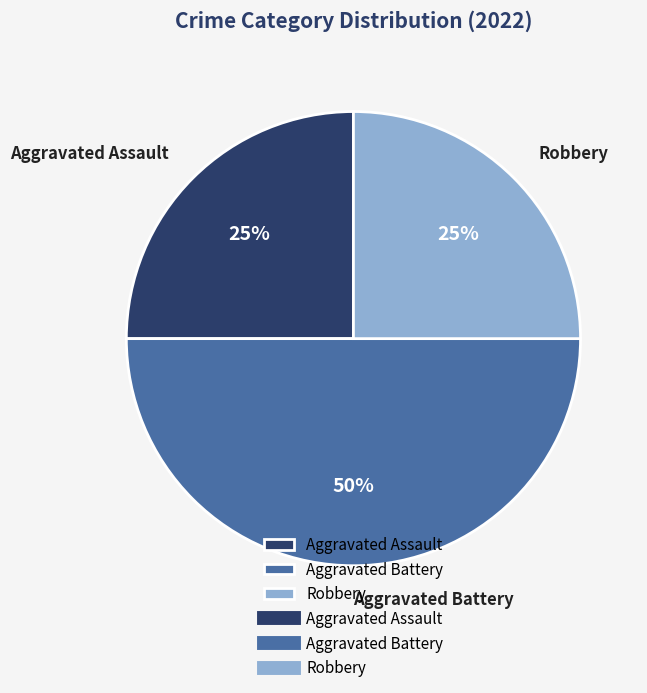

What percentage is the Robbery slice, to the nearest percent?

25%